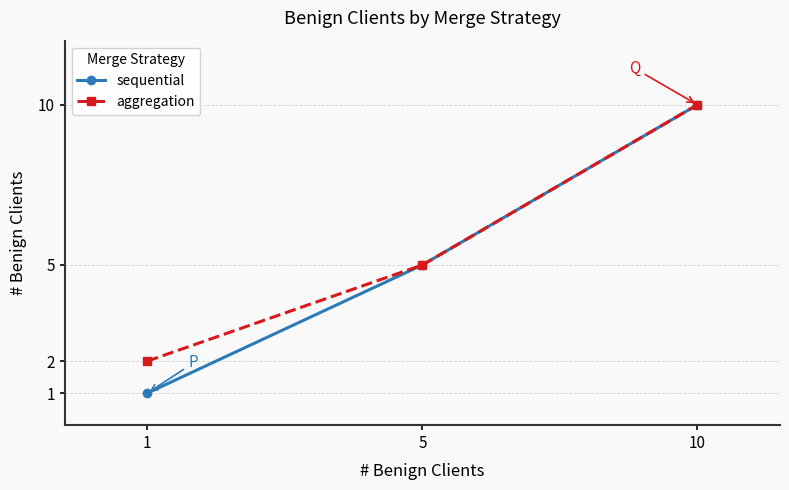

At which label does sequential reach its minimum?

1